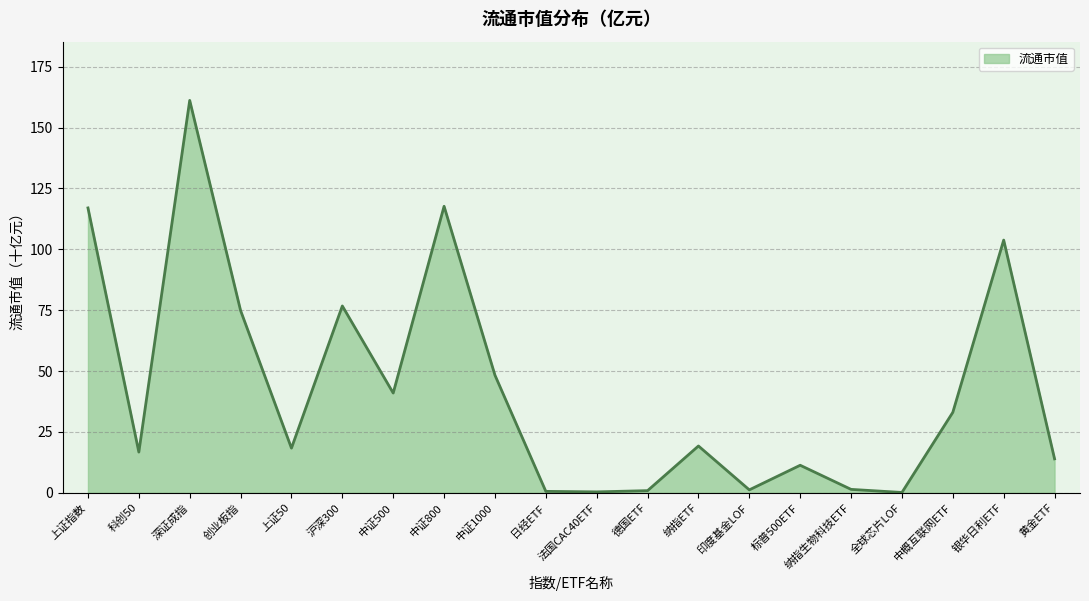

What position from the left is 纳指ETF?

13